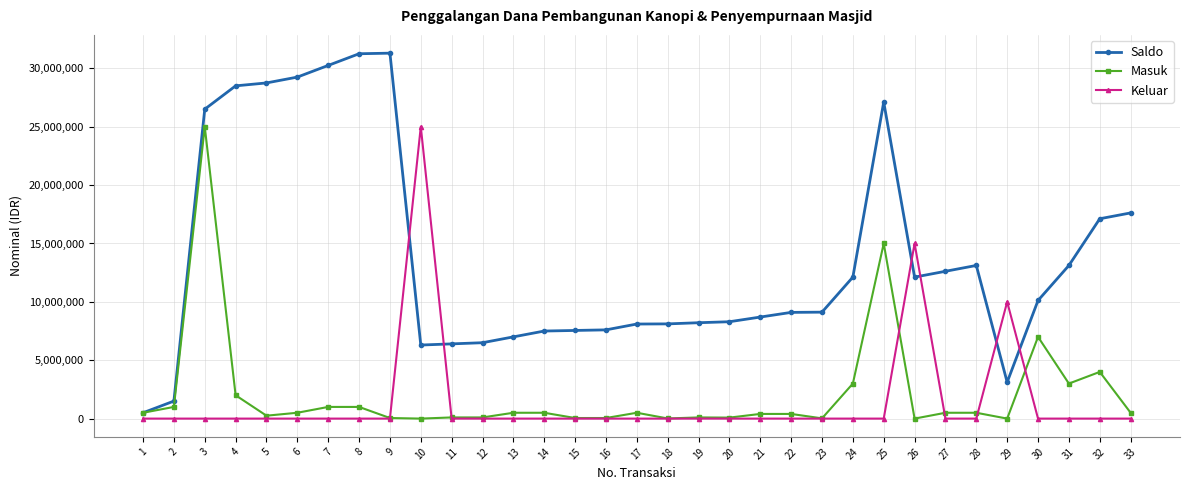

True or false: Masuk has more than 2 points higher than both neighbors.

True